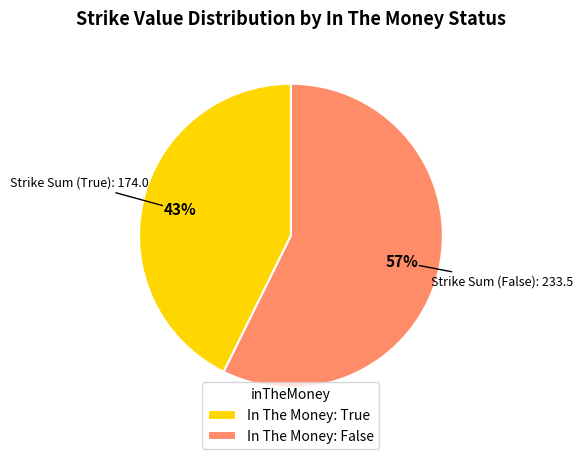

How many slices are in this pie chart?

2